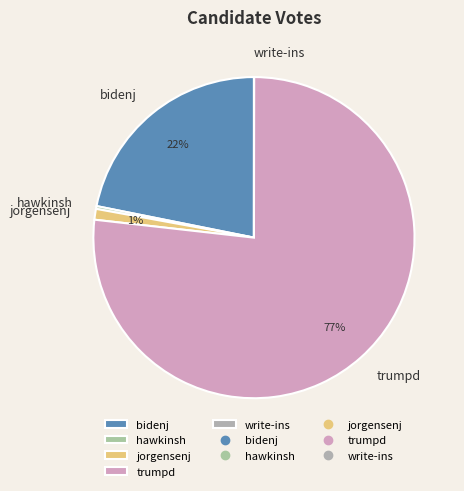

Is it true that hawkinsh is 14% of the pie?

False